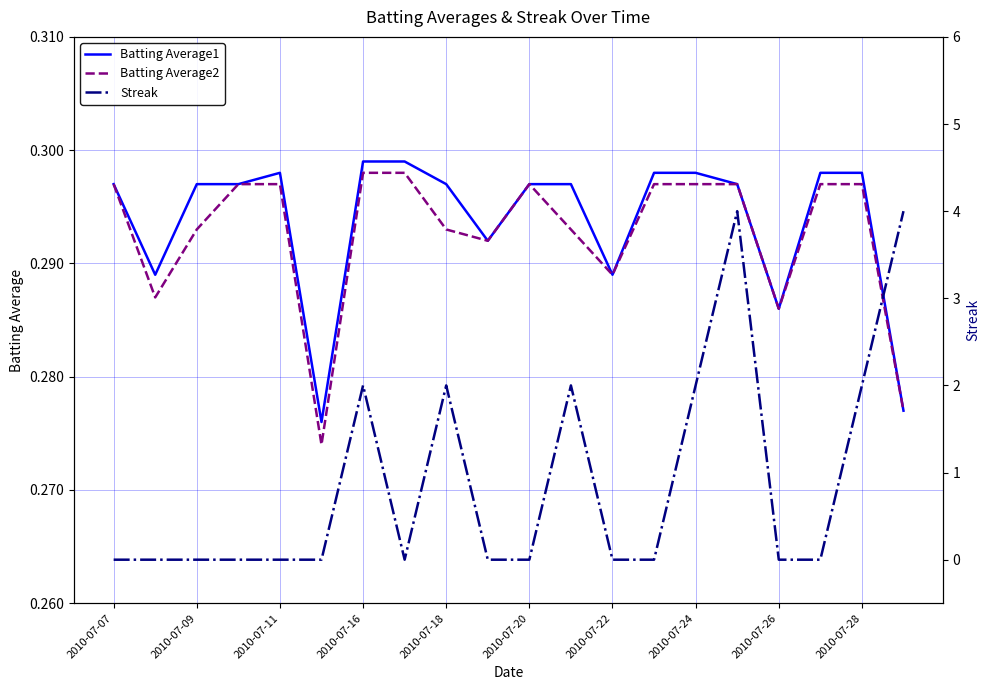

The Batting Average2 series shows 0.5 at 2010-07-24. True or false?

False